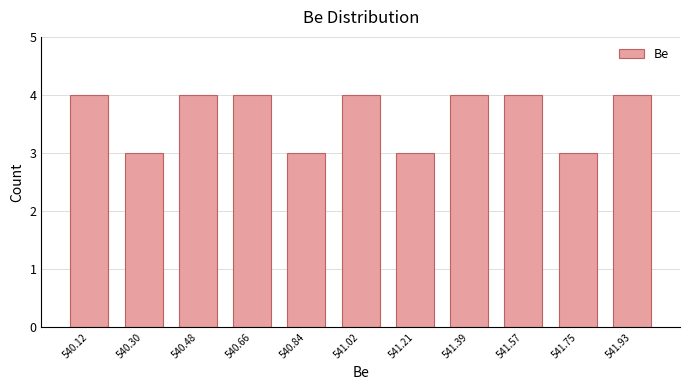

Reading left to right, transcribe this chart: for each bar, give the range it covers on the x-axis and its height. Neither the bar edges nor the heights are printed on the chart, so give them approximately, as read against the axes.

540.02 to 540.20: 4
540.20 to 540.38: 3
540.38 to 540.58: 4
540.58 to 540.76: 4
540.76 to 540.94: 3
540.94 to 541.12: 4
541.12 to 541.30: 3
541.30 to 541.48: 4
541.48 to 541.66: 4
541.66 to 541.84: 3
541.84 to 542.02: 4